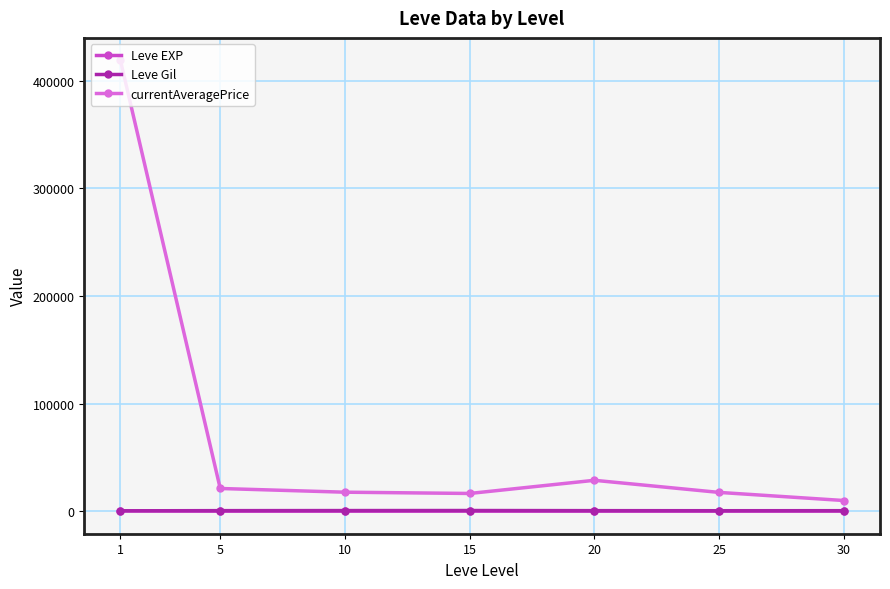

What is the average value of the currentAveragePrice series?

75740.3